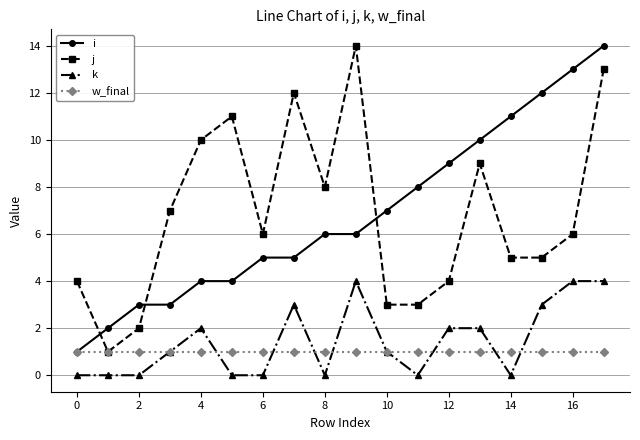

What is the sum of all k values?

26